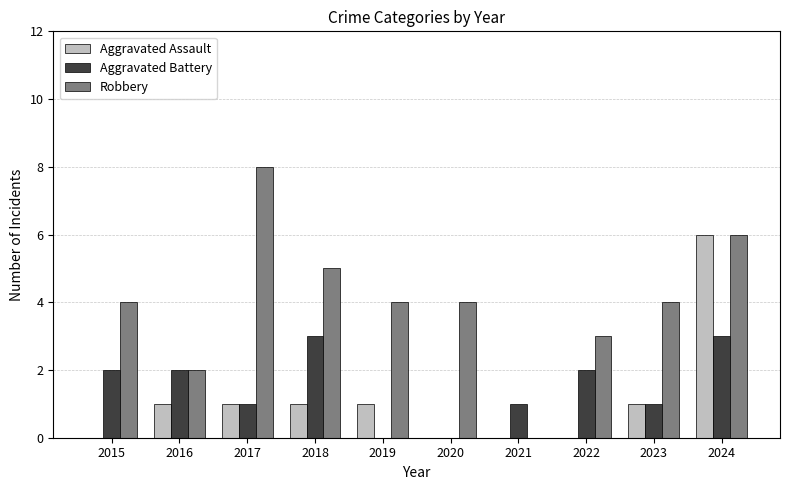

What is the highest value of the Aggravated Battery series?

3